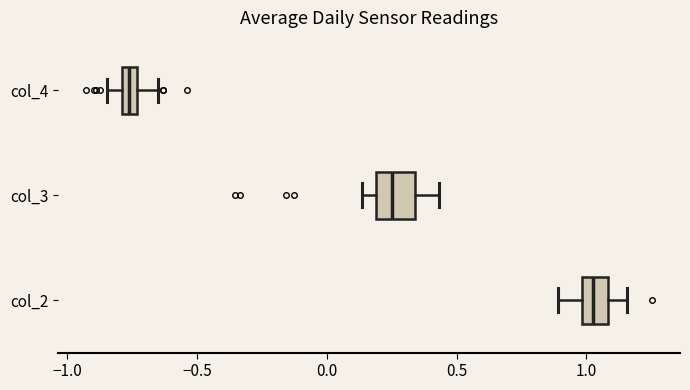

Which box's median line is the furthest to the right?

col_2